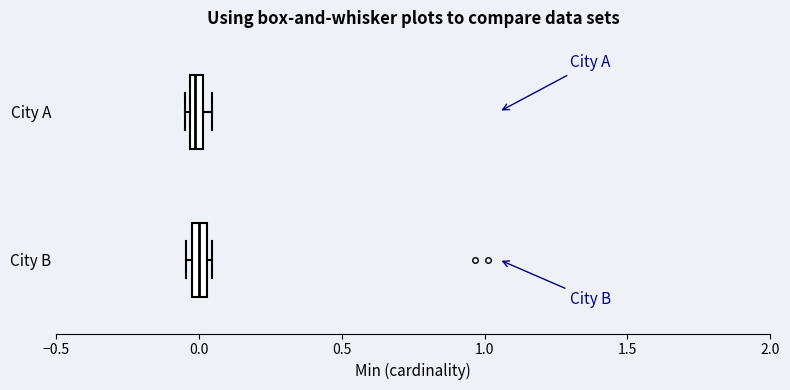

Where does the median line of the box for City B sit on the x-axis? The values are not printed on the chart, so give them approximately, as read against the axis.

0.00